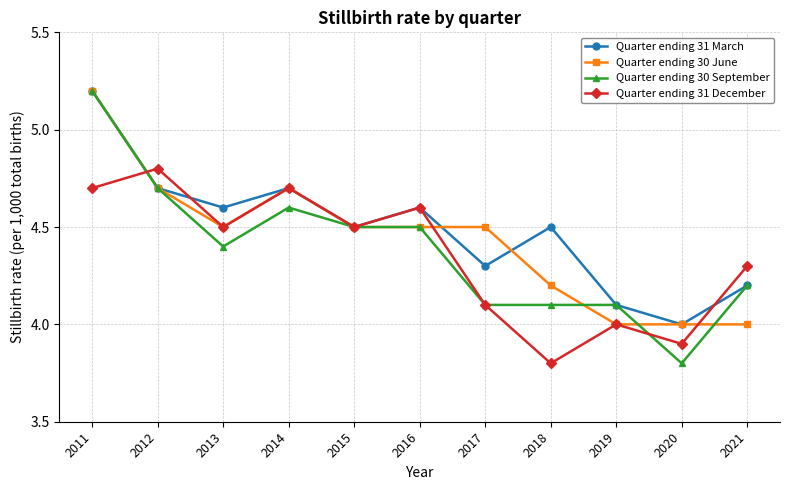

Is it true that Quarter ending 31 December equals 1.6 at 2013?

False